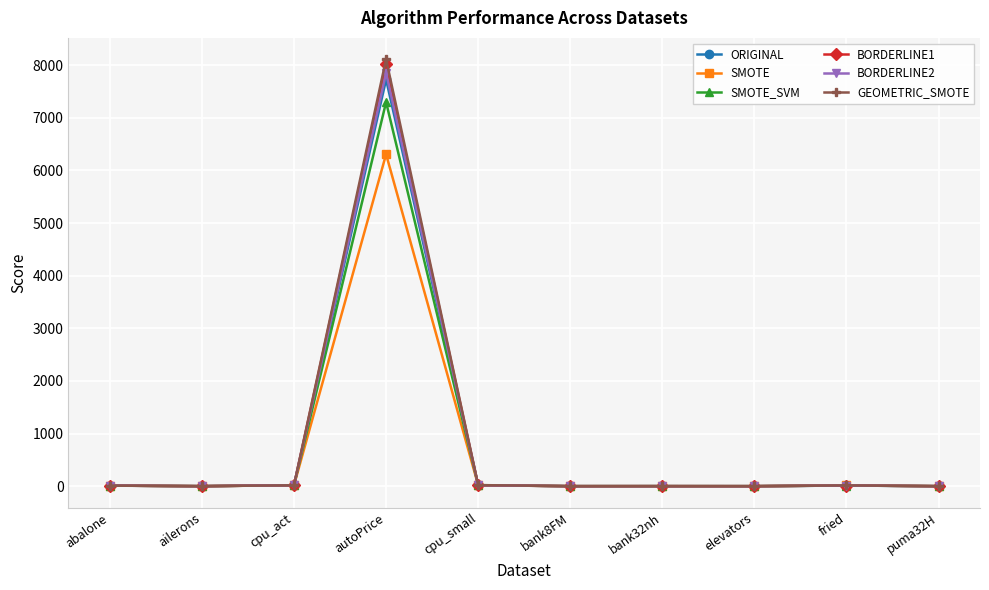

What is the greatest value displayed?

8112.9